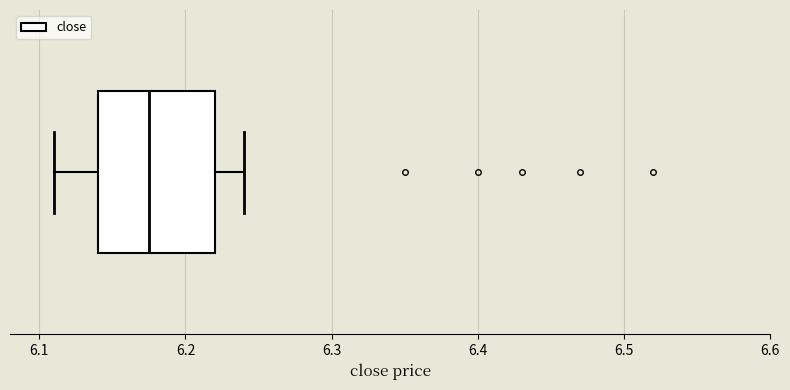

Where is the left edge of the box on the x-axis? The values are not printed on the chart, so give them approximately, as read against the axis.

6.14